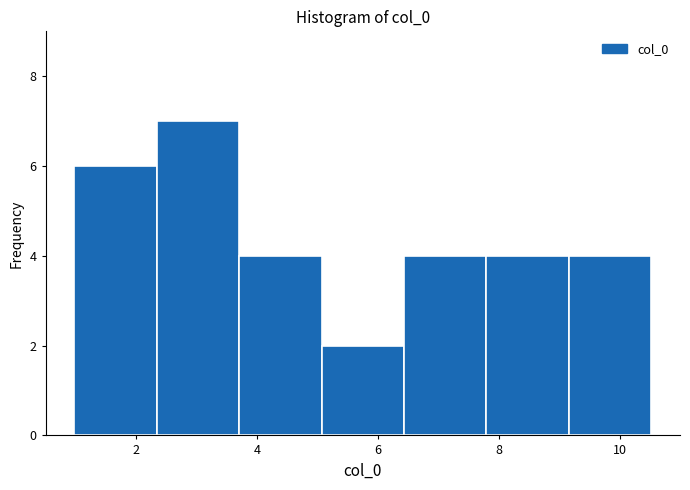

Reading left to right, list every bar in this chart as the range it spans on the x-axis followed by its height. Neither the bar edges nor the heights are printed on the chart, so give them approximately, as read against the axes.

1.0 to 2.4: 6
2.4 to 3.8: 7
3.8 to 5.0: 4
5.0 to 6.4: 2
6.4 to 7.8: 4
7.8 to 9.2: 4
9.2 to 10.6: 4